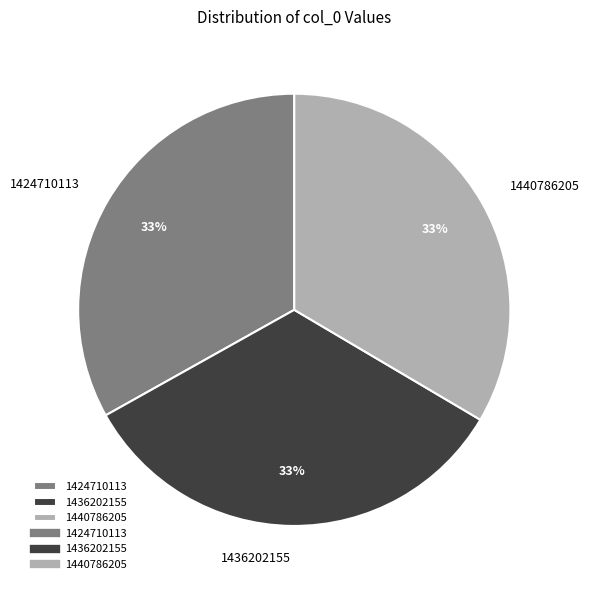

To the nearest percent, what is the average slice percentage?

33%